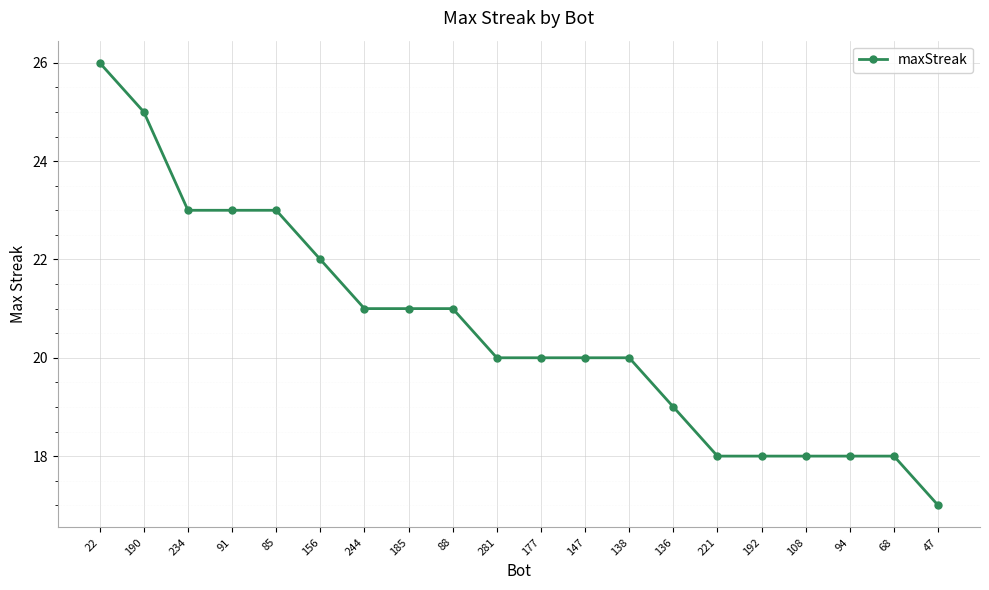

Read the value at 185.

21